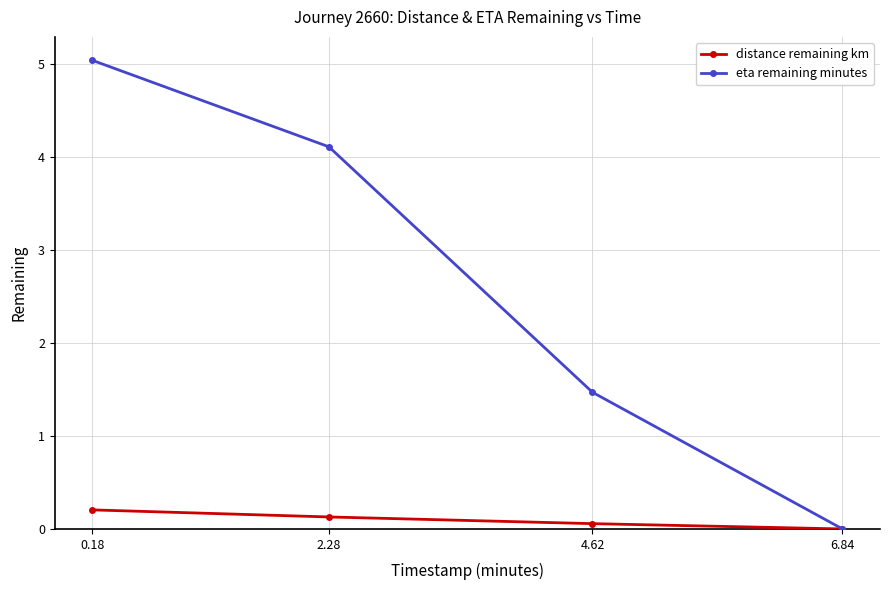

Reading left to right, list all the values displayed in this chart.

distance remaining km: 0.18=0.2	2.28=0.1	4.62=0.1	6.84=0.0
eta remaining minutes: 0.18=5.0	2.28=4.1	4.62=1.5	6.84=0.0